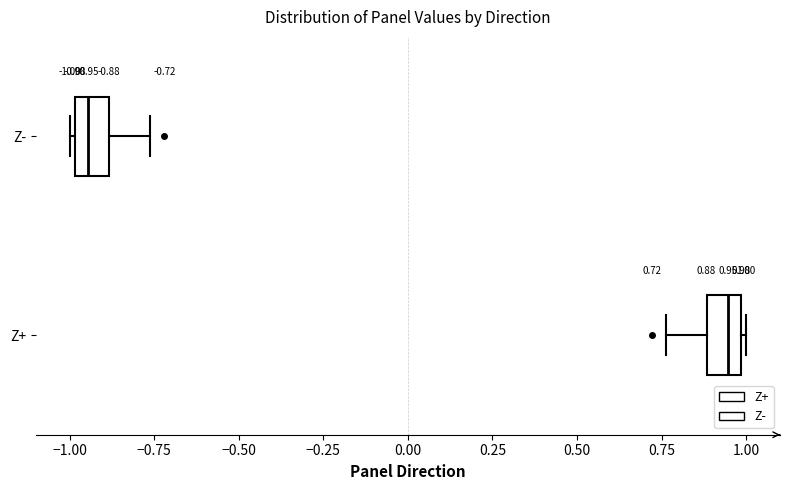

Which box has the furthest to the left median line?

Z-